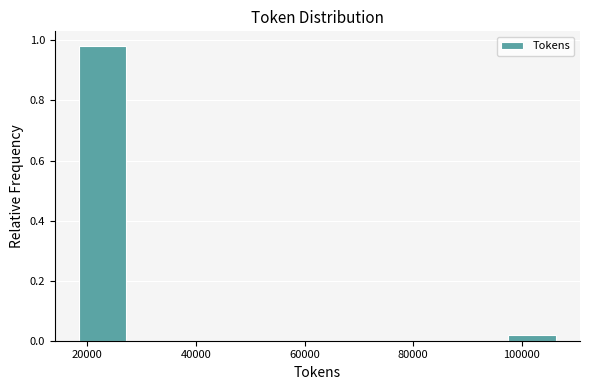

Reading left to right, list every bar in this chart as the range it spans on the x-axis followed by its height. Neither the bar edges nor the heights are printed on the chart, so give them approximately, as read against the axes.

18000 to 28000: 0.98
28000 to 36000: 0
36000 to 44000: 0
44000 to 54000: 0
54000 to 62000: 0
62000 to 72000: 0
72000 to 80000: 0
80000 to 88000: 0
88000 to 98000: 0
98000 to 106000: under 0.02